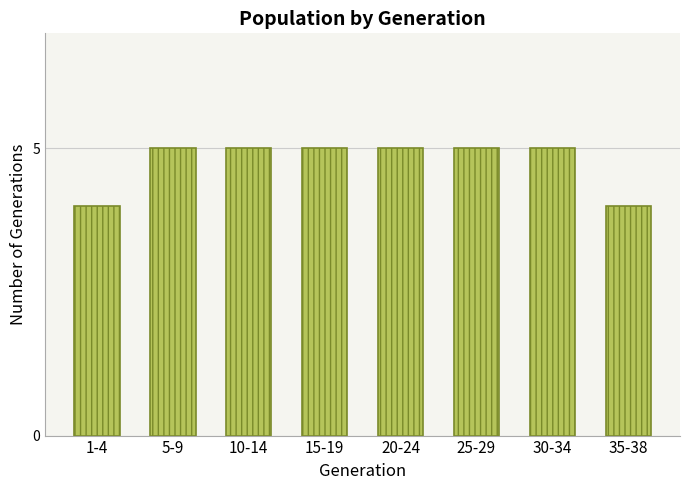

Reading left to right, what are all the values shown in this chart?

4	5	5	5	5	5	5	4